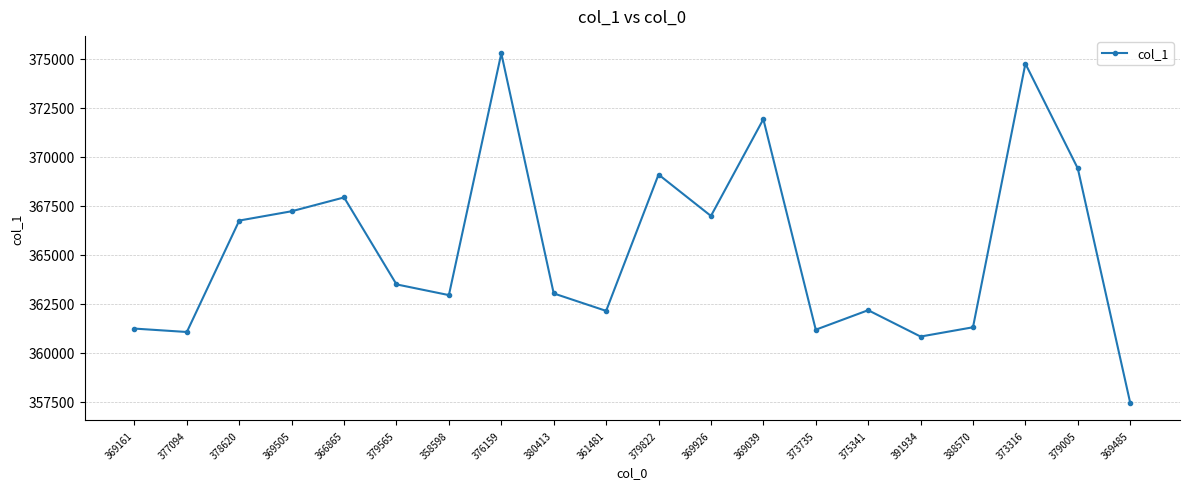

What is the difference between the maximum and minimum values?

17832